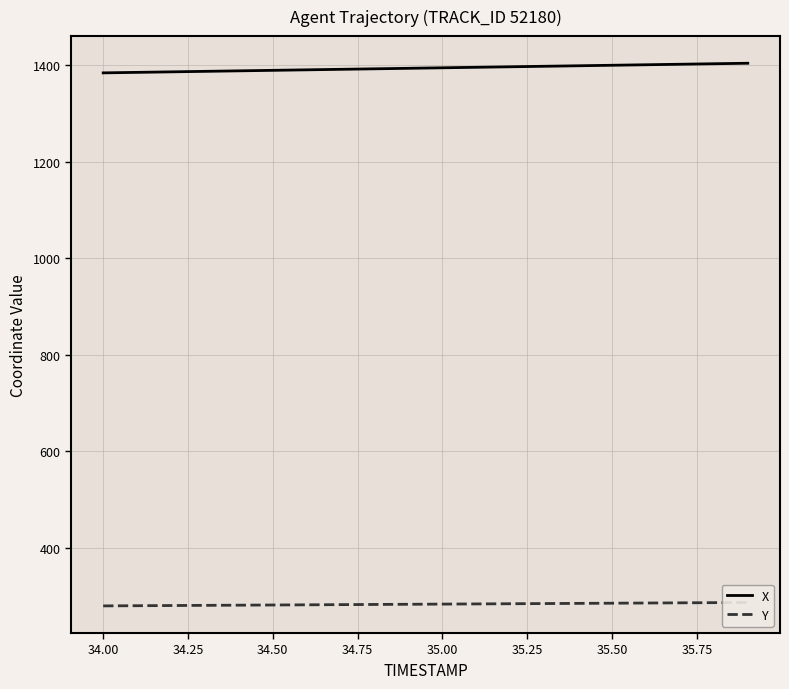

What is the minimum value for X?

1383.8